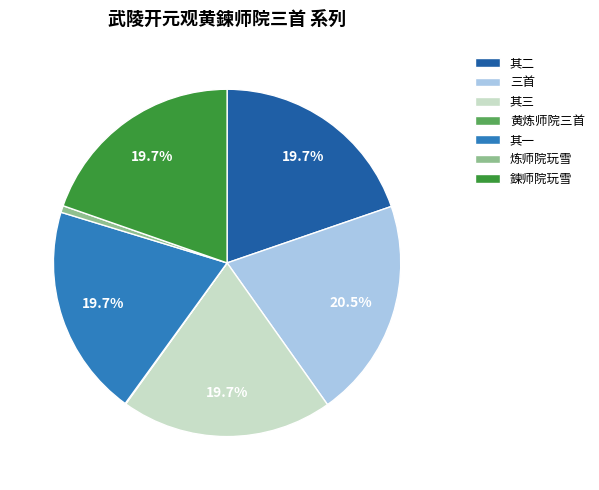

What portion of the pie excludes 鍊师院玩雪?

80.3%